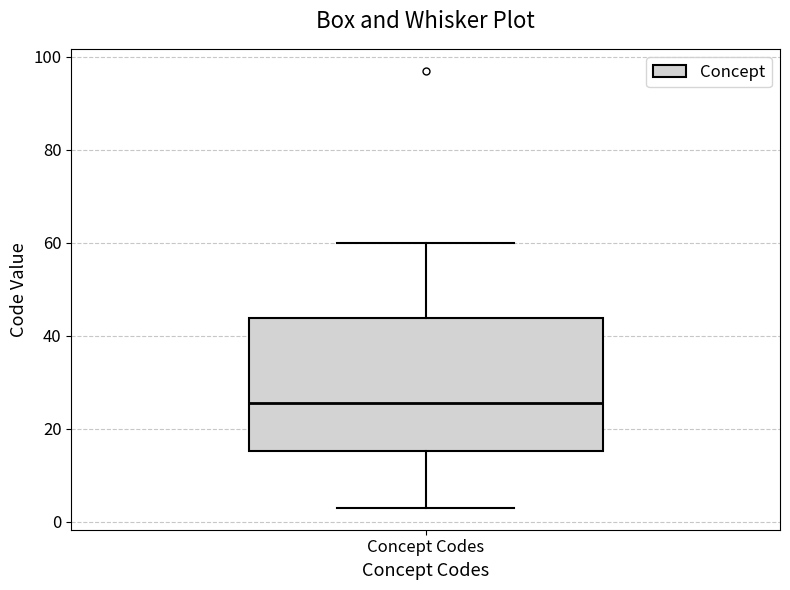

Read this box plot against the y-axis: the position of the median line, the range covered by the box, and the ends of both whiskers. The values are not printed on the chart, so give them approximately, as read against the axis.

median 26, box 16 to 44, whiskers 4 to 60